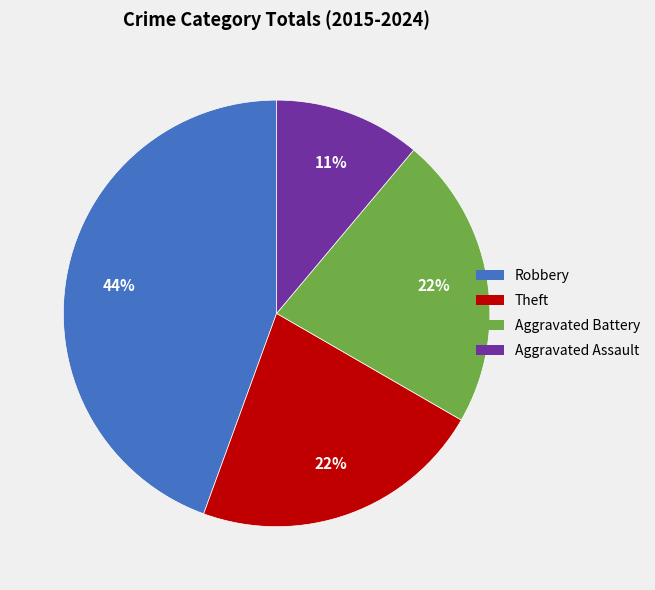

Between Robbery and Aggravated Battery, which is larger?

Robbery